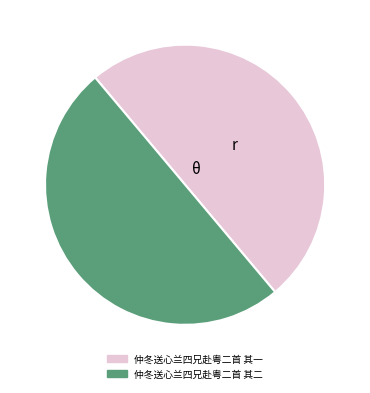

Do 仲冬送心兰四兄赴粤二首 其一 and 仲冬送心兰四兄赴粤二首 其二 together represent more than half of the pie?

Yes